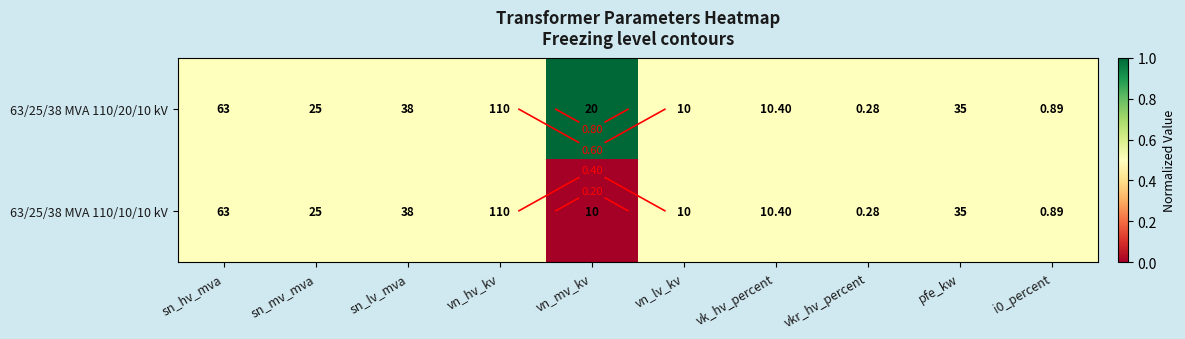

Is it true that 63/25/38 MVA 110/20/10 kV equals 0.7 at sn_lv_mva?

False